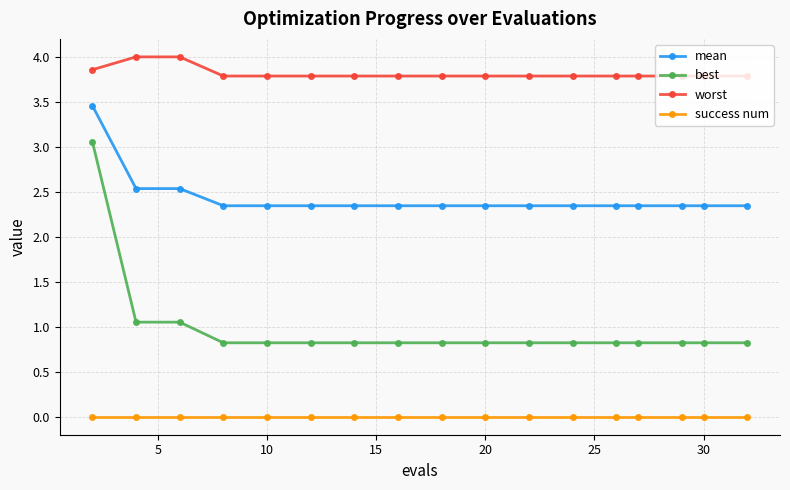

What is the value of the best point at the 14th from the left?

0.8